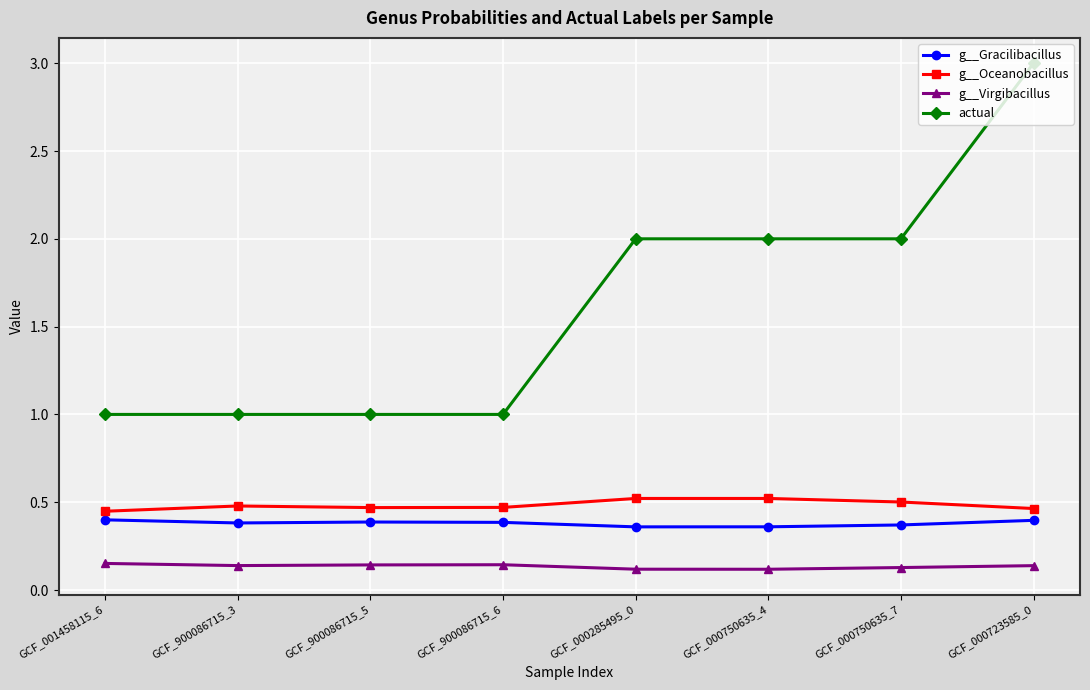

What is the sum of the actual values at GCF_000723585_0 and GCF_900086715_6?

4.0